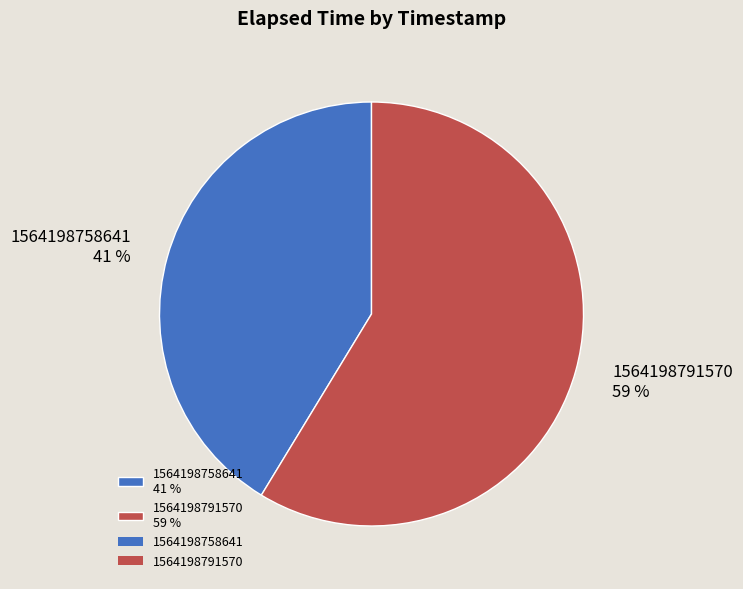

Count the number of slices in the pie.

2